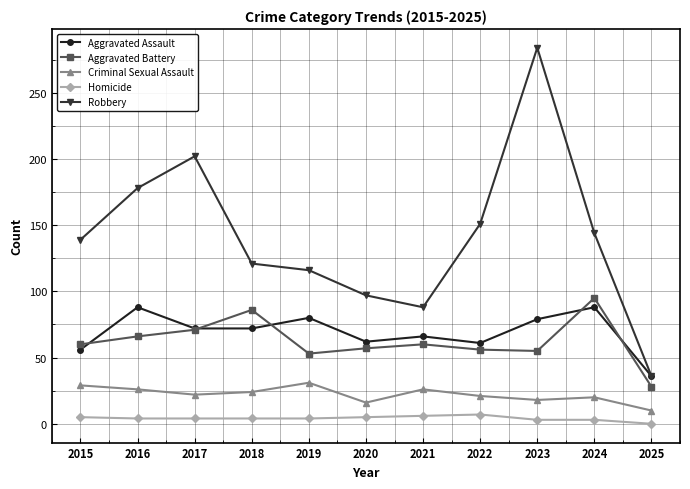

True or false: Aggravated Battery and Homicide cross at least once.

False